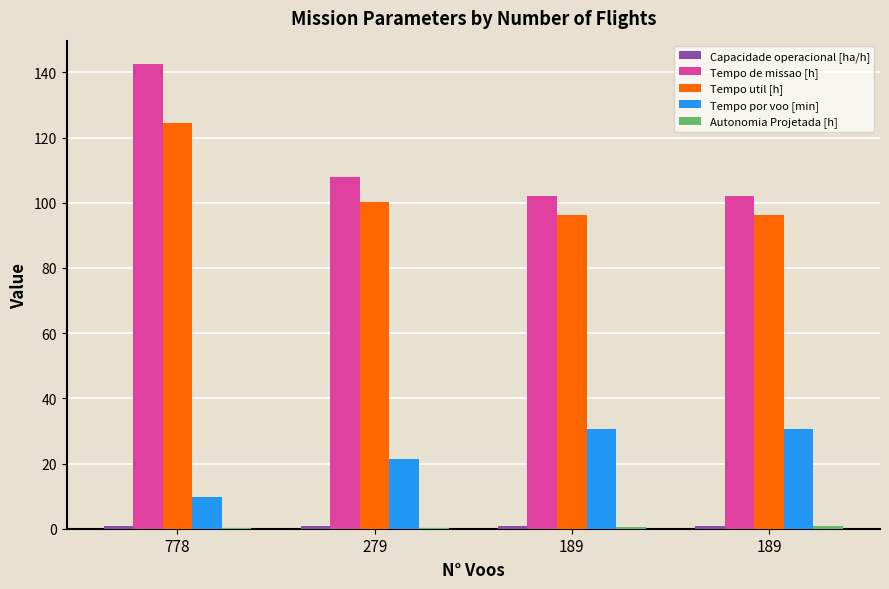

Reading right to left, extract all data points from this chart.

Capacidade operacional [ha/h]: 1.0	1.0	0.9	0.7
Tempo de missao [h]: 102.0	102.0	107.9	142.6
Tempo util [h]: 96.1	96.1	100.2	124.6
Tempo por voo [min]: 30.5	30.5	21.5	9.6
Autonomia Projetada [h]: 0.7	0.5	0.3	0.2